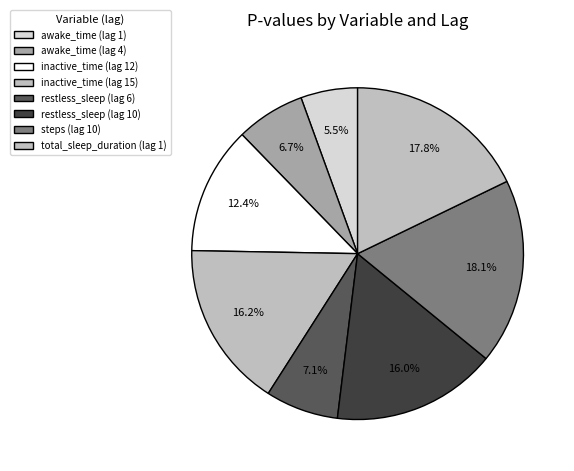

To the nearest percent, what is the combined percentage of restless_sleep (lag 10) and total_sleep_duration (lag 1)?

34%